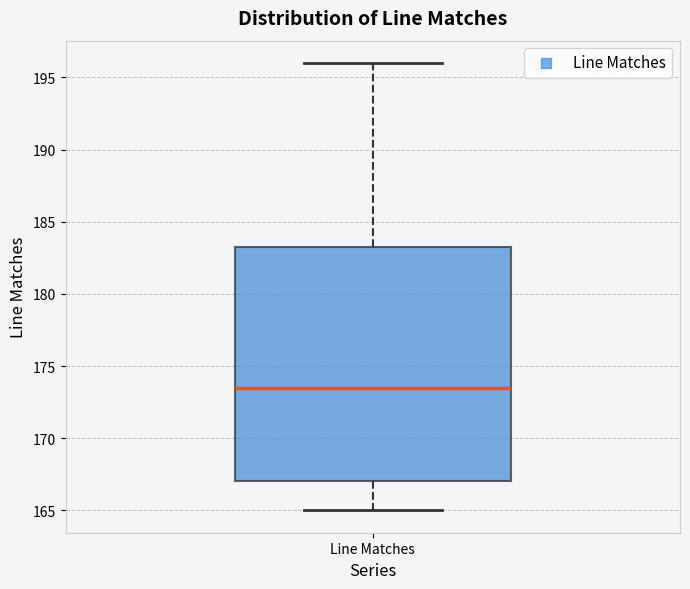

Transcribe this box plot: give where the median line is, the range the box spans, and where the two whiskers end, as read against the y-axis. The values are not printed on the chart, so give them approximately, as read against the axis.

median 173.5, box 167.0 to 183.5, whiskers 165.0 to 196.0